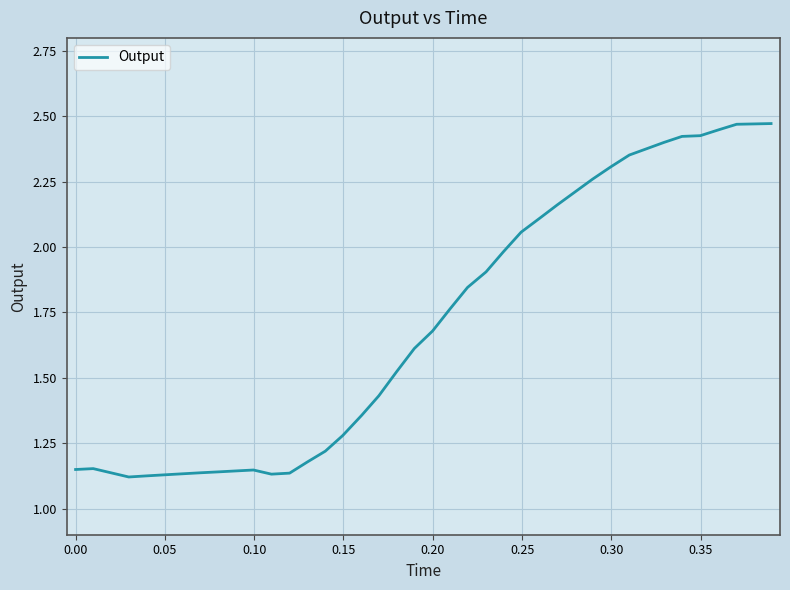

Does the chart display data point markers on the line(s)?

No